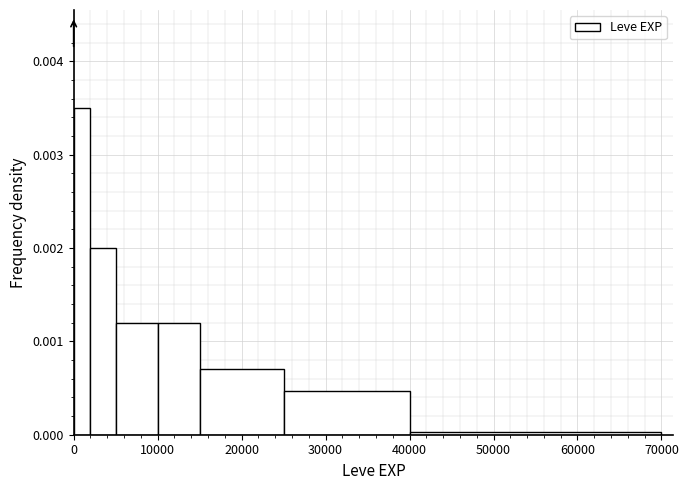

Read against the x-axis, roughly where is the centre of the tallest bar?

1000